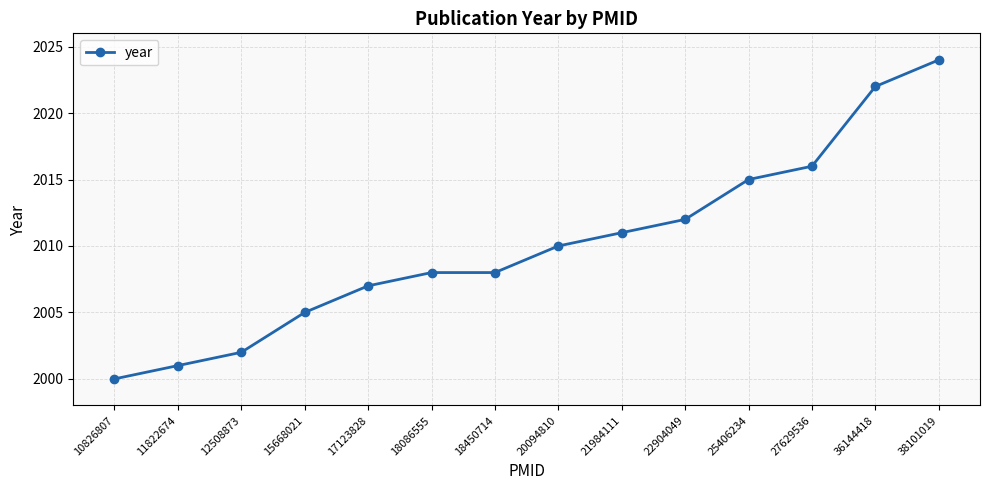

How many distinct data groups are displayed?

1